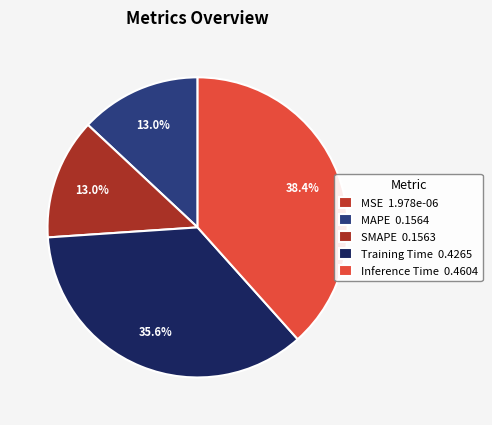

Is there a majority slice in this chart?

No